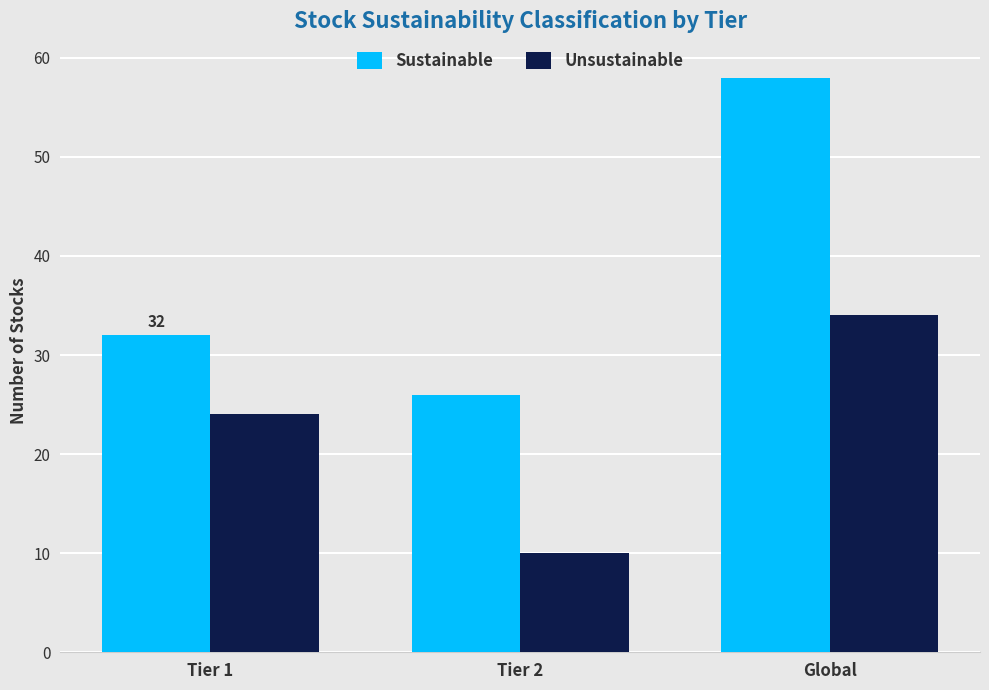

What is the greatest value displayed?

58